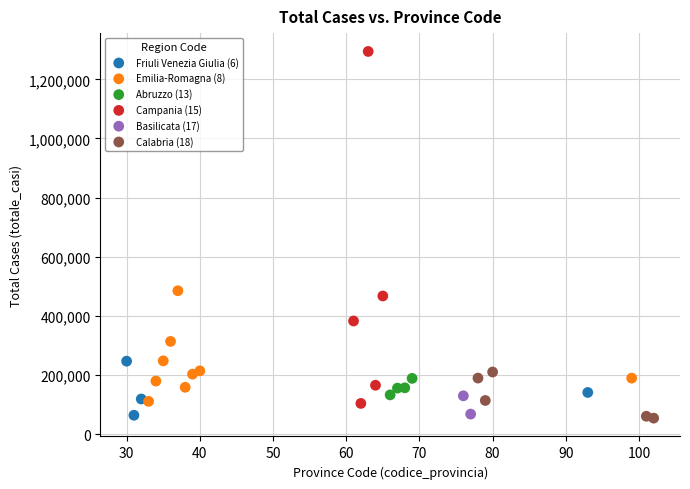

What are all the series names shown in the legend?

Friuli Venezia Giulia (6), Emilia-Romagna (8), Abruzzo (13), Campania (15), Basilicata (17), Calabria (18)